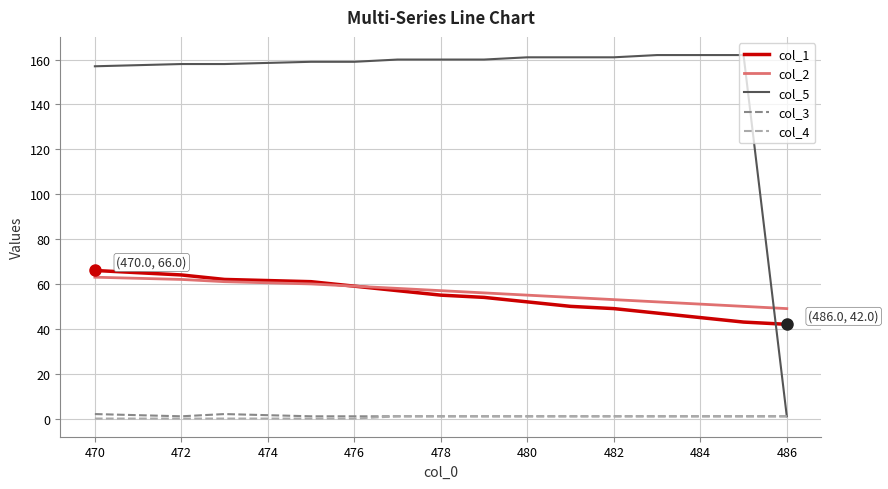

True or false: col_4 and col_1 cross at least once.

False